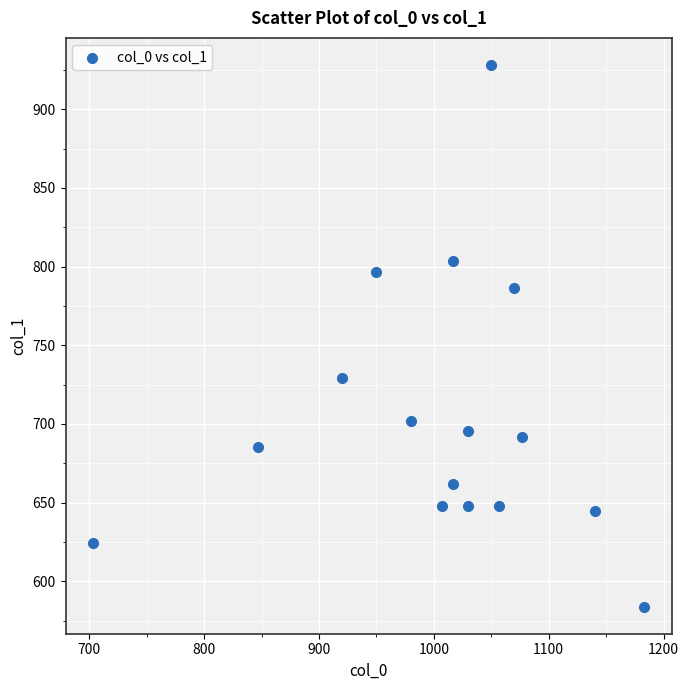

What is the range of X values (max minus min)?

480.0